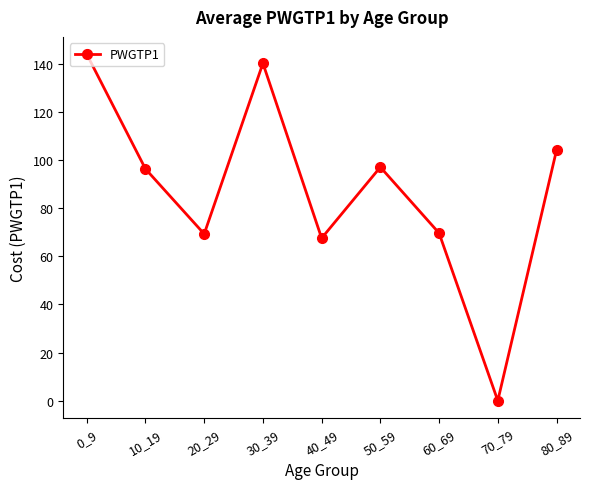

Where is the first local minimum?

20_29